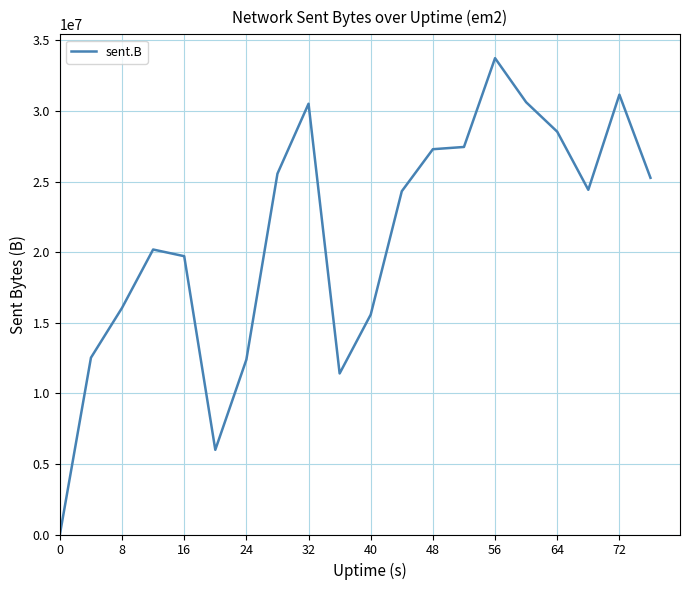

What is the difference between the maximum and minimum values?

33744436